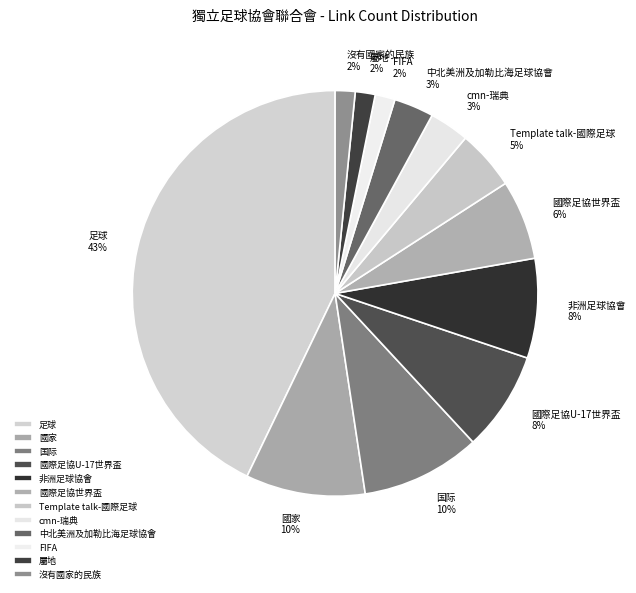

What is the largest slice in the pie chart?

足球